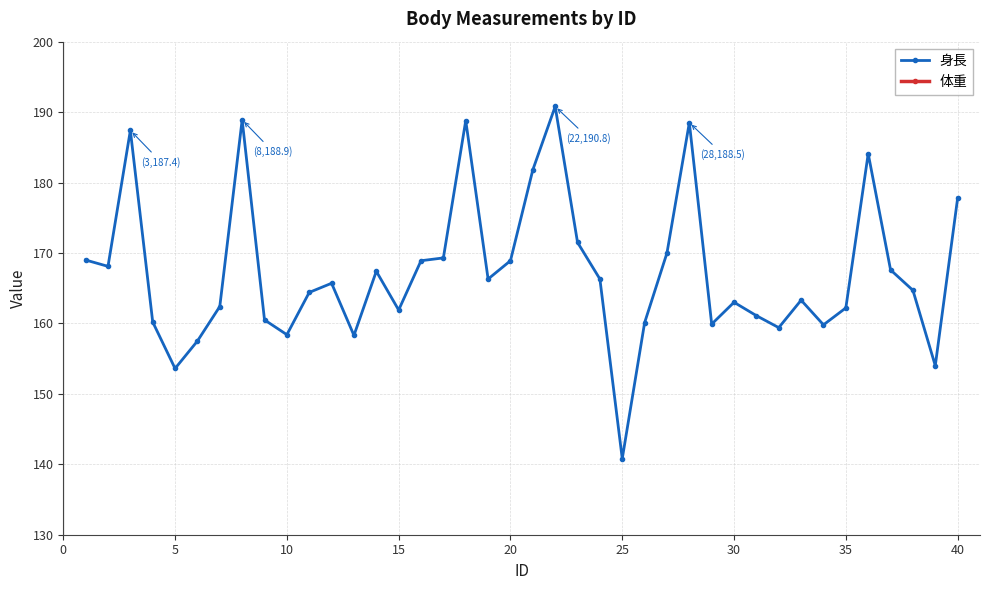

What is the lowest value of the 身長 series?

140.8